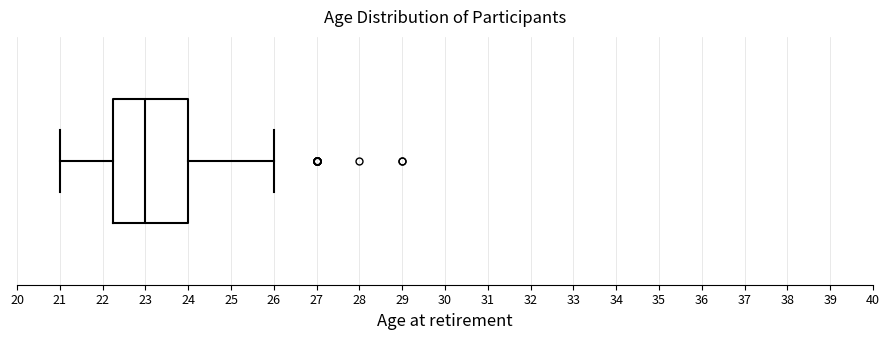

Read this box plot against the x-axis: the position of the median line, the range covered by the box, and the ends of both whiskers. The values are not printed on the chart, so give them approximately, as read against the axis.

median 23.0, box 22.3 to 24.0, whiskers 21.0 to 26.0